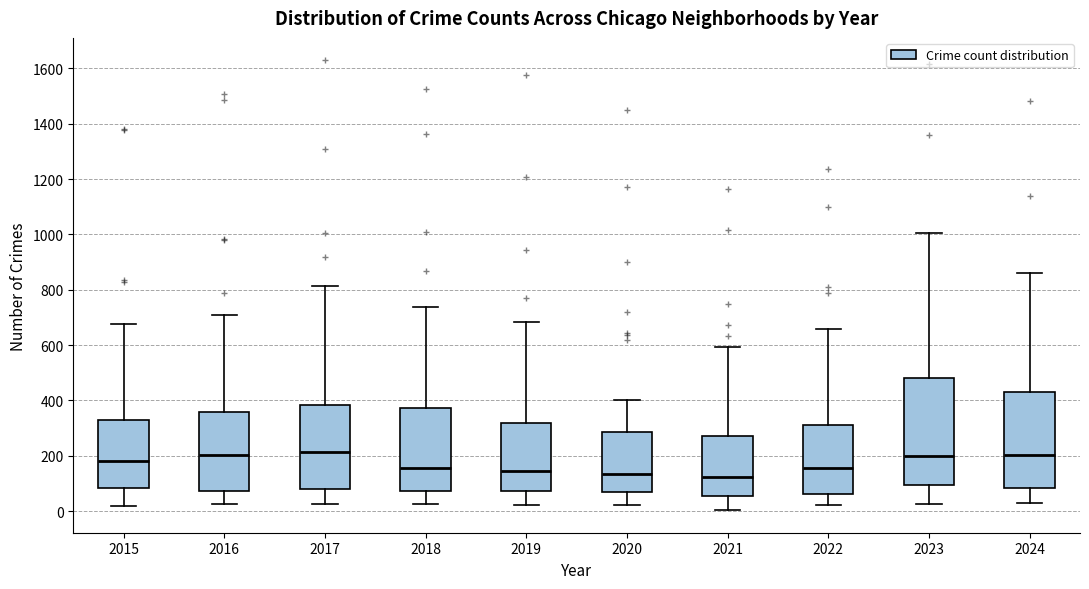

Which box is the tallest, from its lower edge to its upper edge?

2023